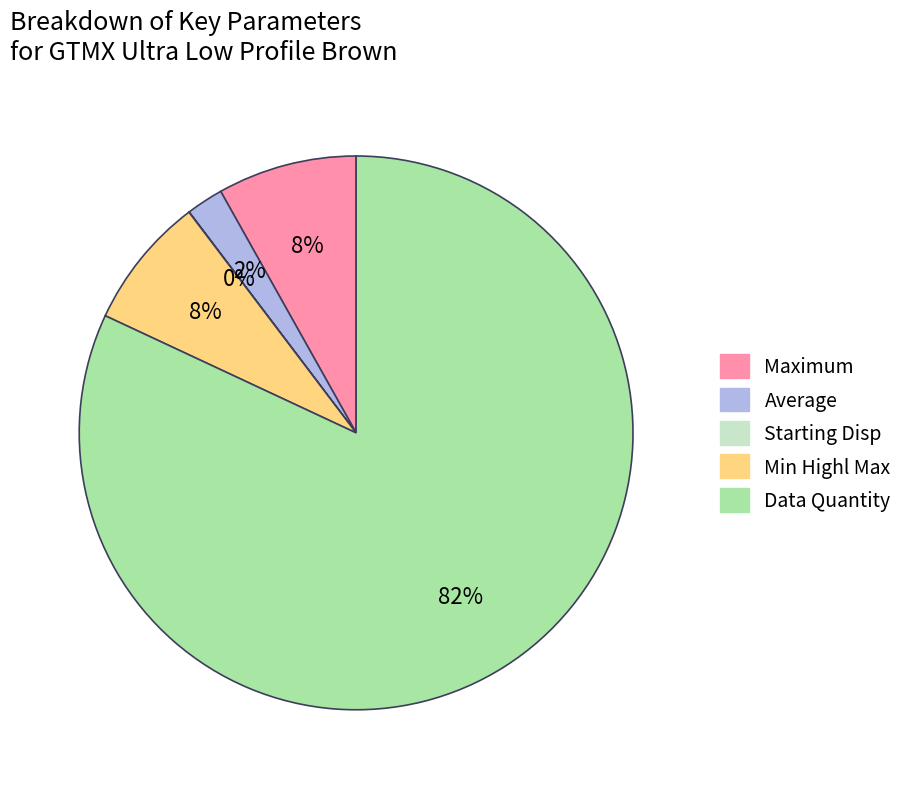

To the nearest percent, what is the difference between the largest and smallest slice percentages?

82%